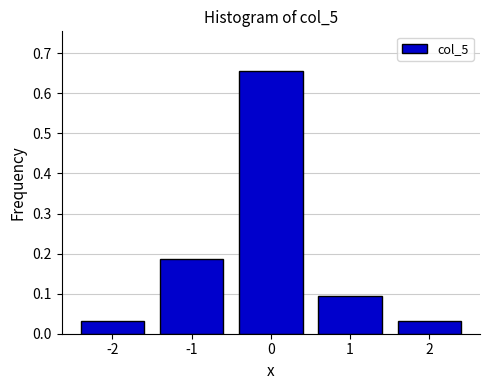

What is the sum of all values?

1.0